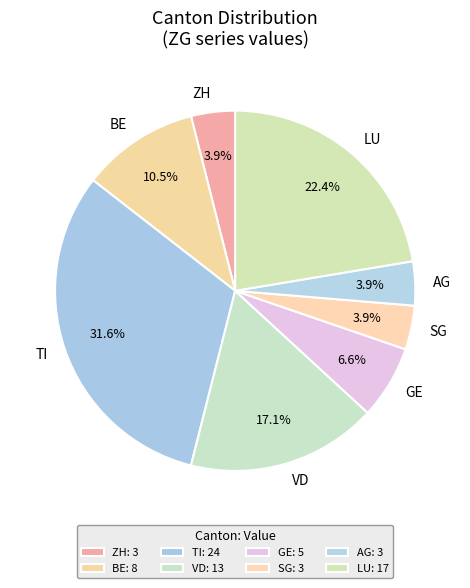

How many segments does this pie chart have?

8